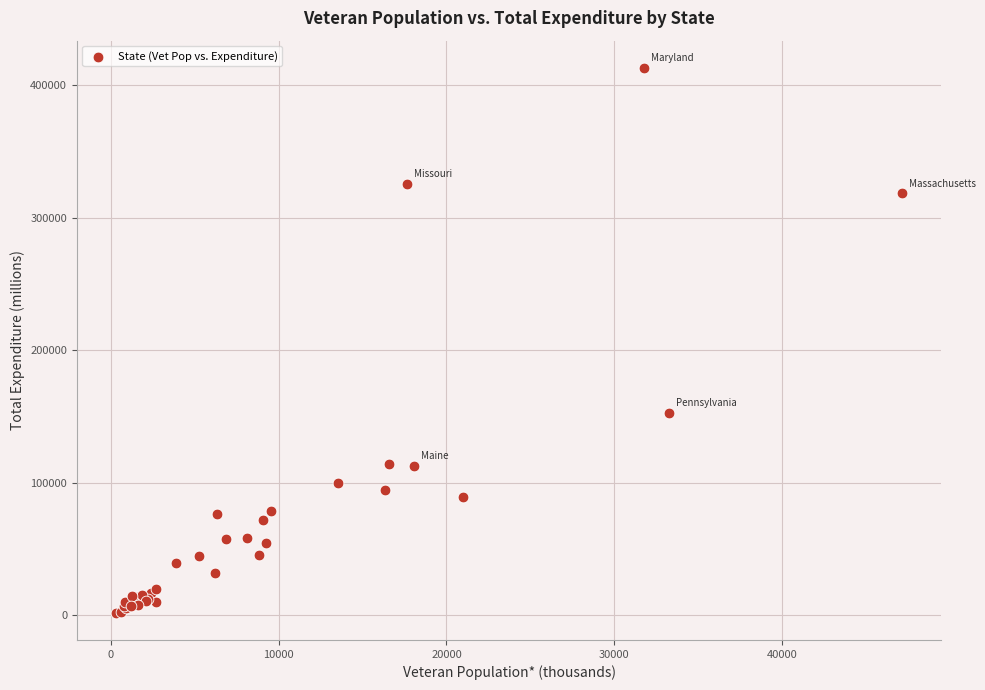

What Y value in the scatter plot is closest to 207493?

152569.0